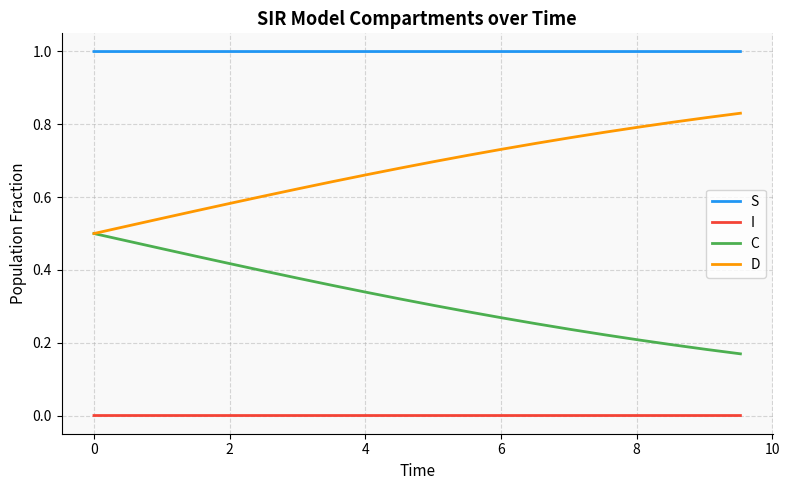

What is the greatest value displayed?

1.0